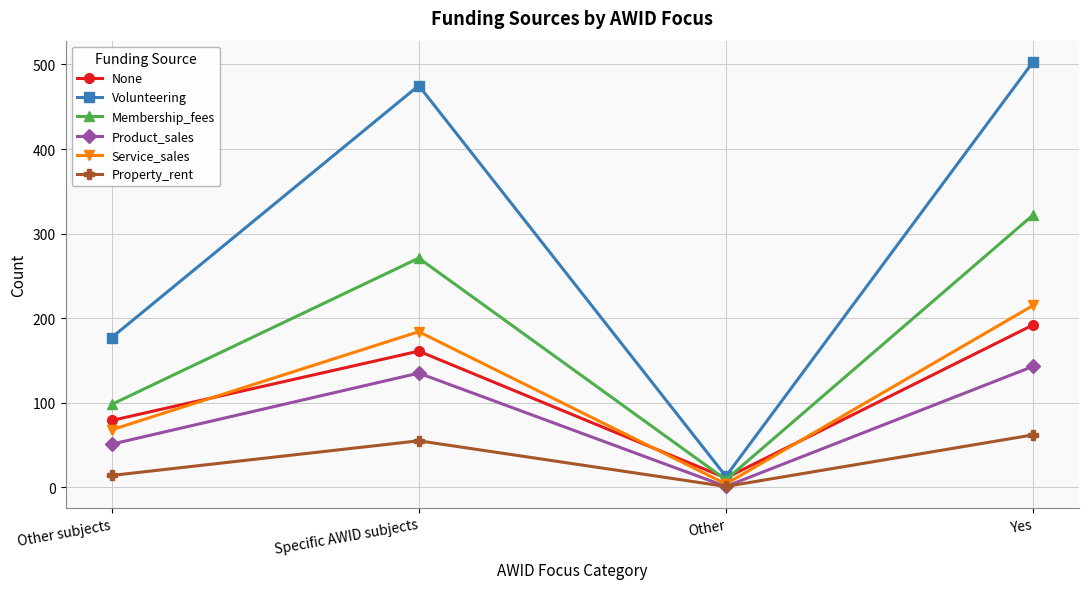

Is this an area chart (filled region under the line)?

No